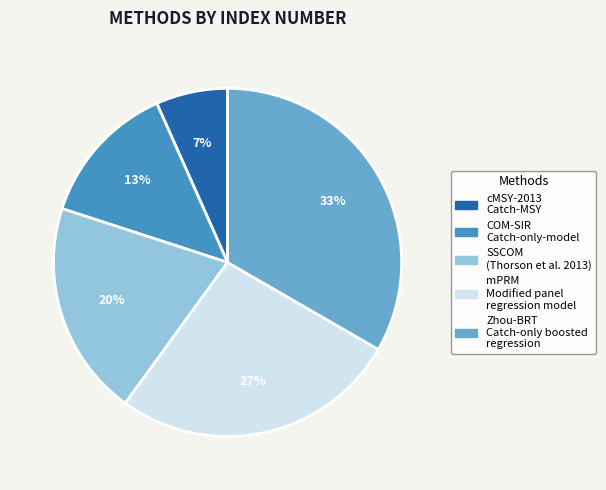

The Zhou-BRT Catch-only boosted regression slice represents 33% of the pie. True or false?

True